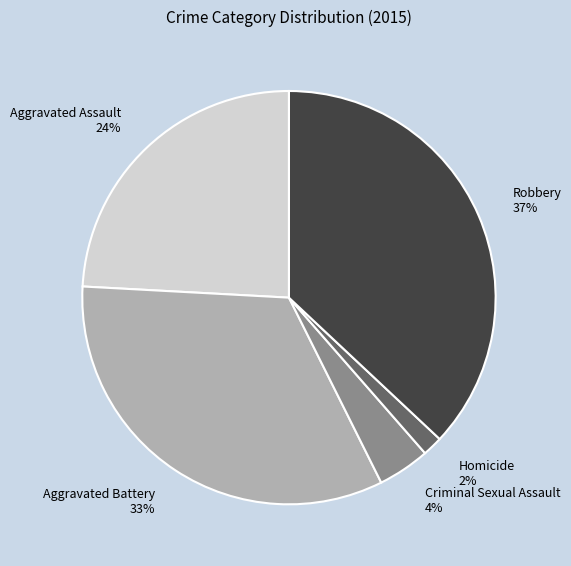

What percentage is the Aggravated Battery slice, to the nearest percent?

33%